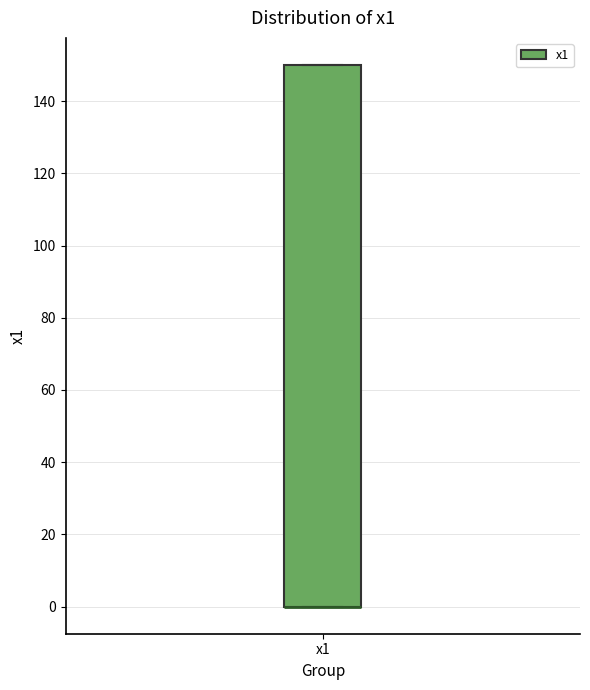

Where is the upper edge of the box for x1 on the y-axis? The values are not printed on the chart, so give them approximately, as read against the axis.

150